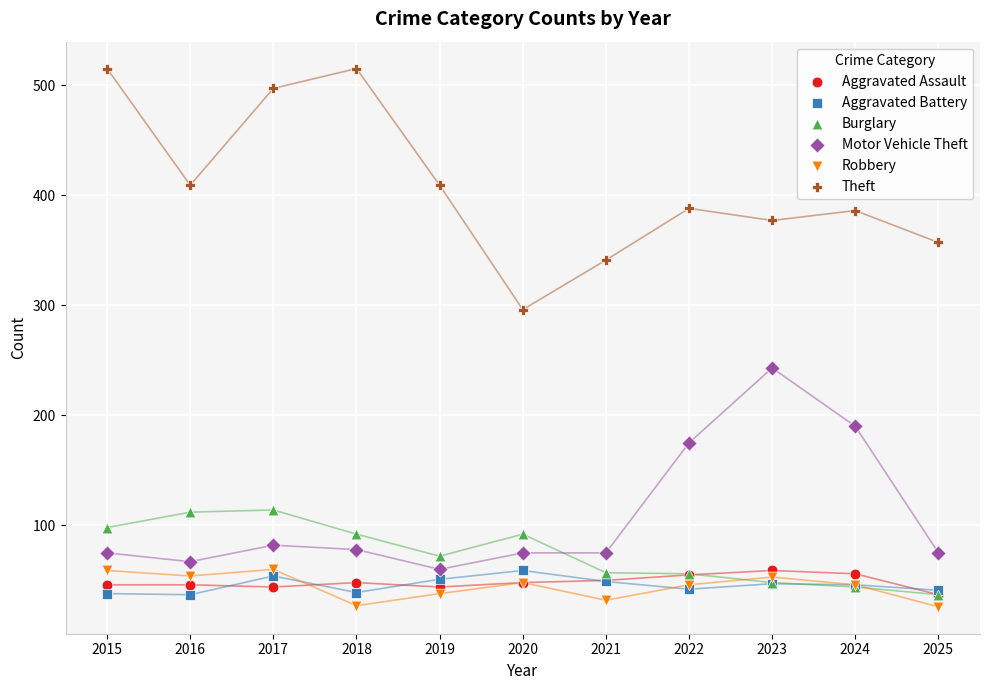

In the Motor Vehicle Theft series, what Y value is closest to 151?

175